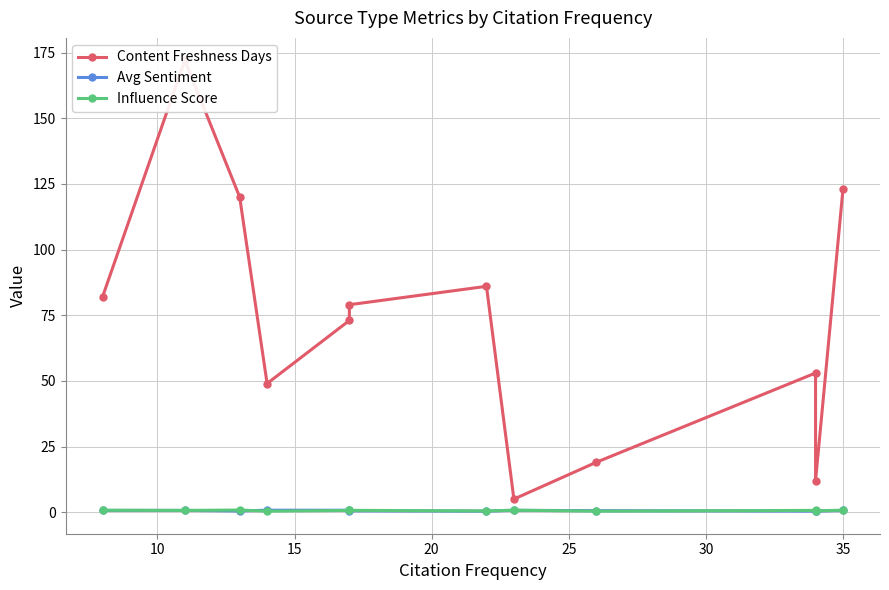

How many Avg Sentiment values are between 0 and 1?

12